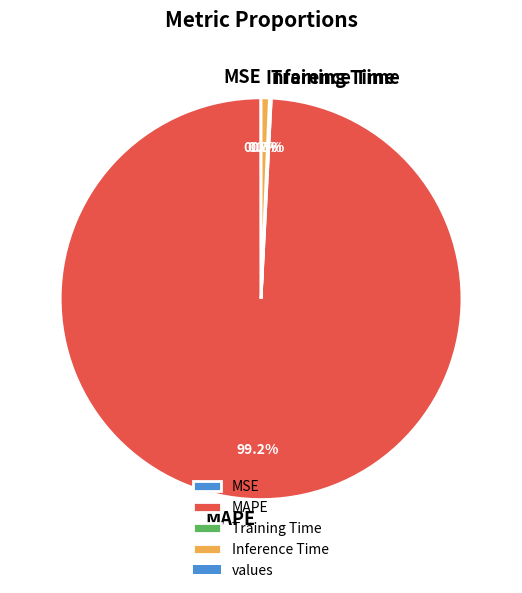

True or false: Inference Time accounts for 16% of the total.

False